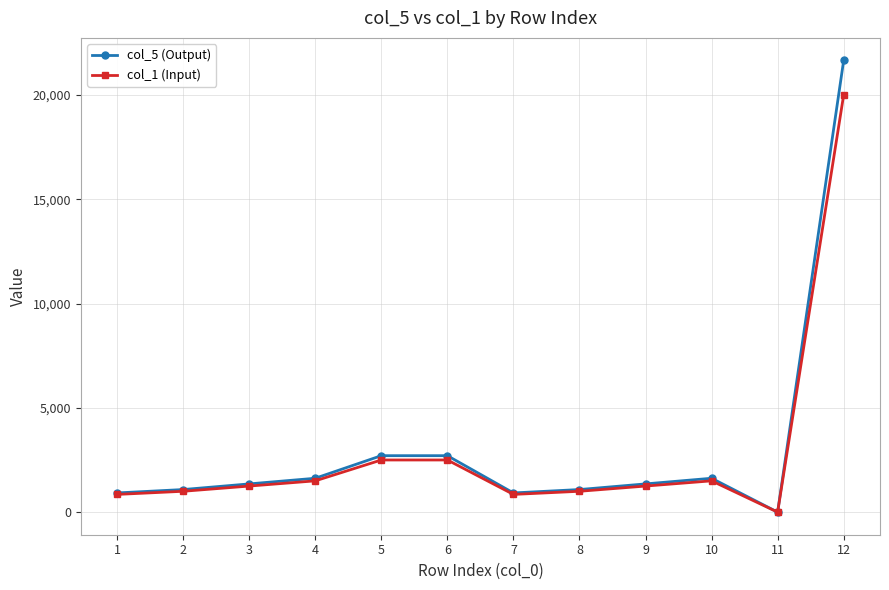

True or false: col_5 (Output) has more than 1 points higher than both neighbors.

True